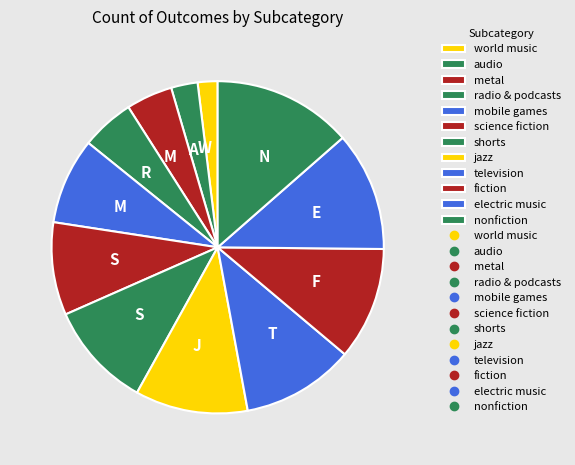

How many slices are in this pie chart?

12